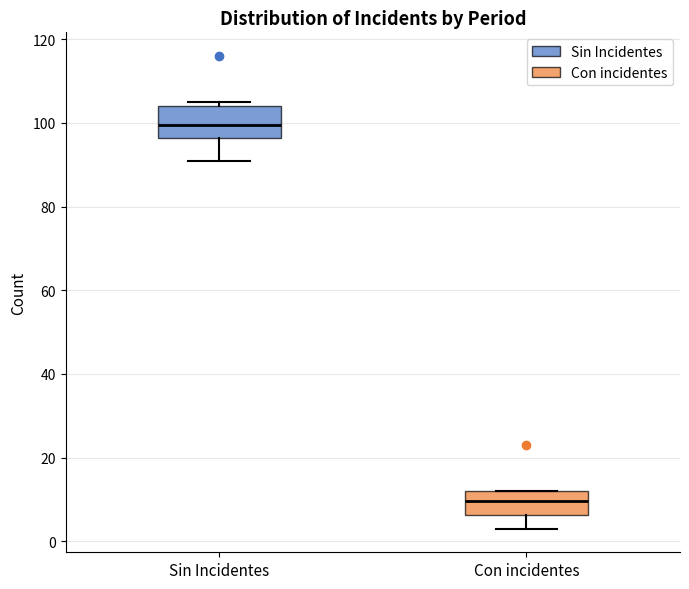

Reading left to right, read every box against the y-axis: the position of its median line, the range the box covers, and the ends of its whiskers. The values are not printed on the chart, so give them approximately, as read against the axis.

Sin Incidentes: median 100, box 96 to 104, whiskers 92 to 106
Con incidentes: median 10, box 6 to 12, whiskers 4 to 12